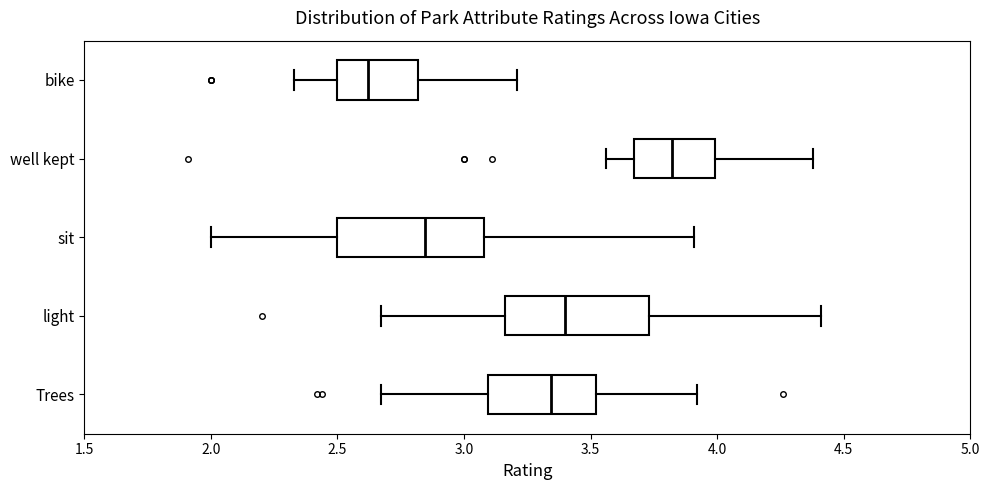

Which box's median line is the furthest to the right?

well kept